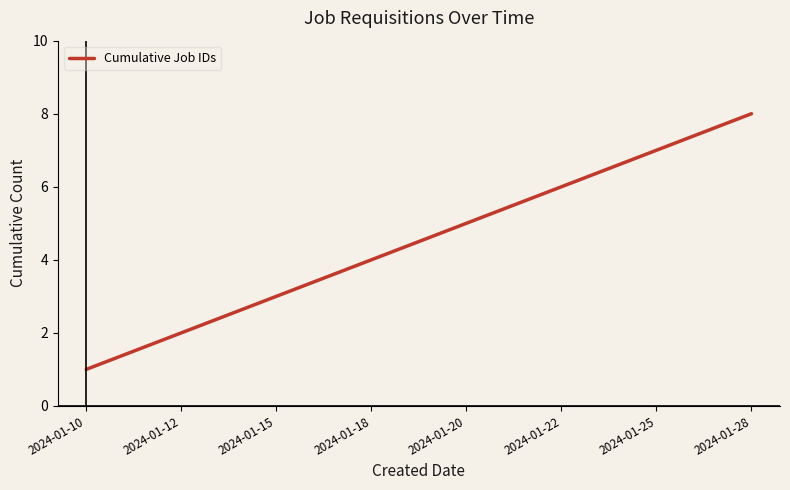

What is the change in value from 2024-01-10 to 2024-01-18?

+3